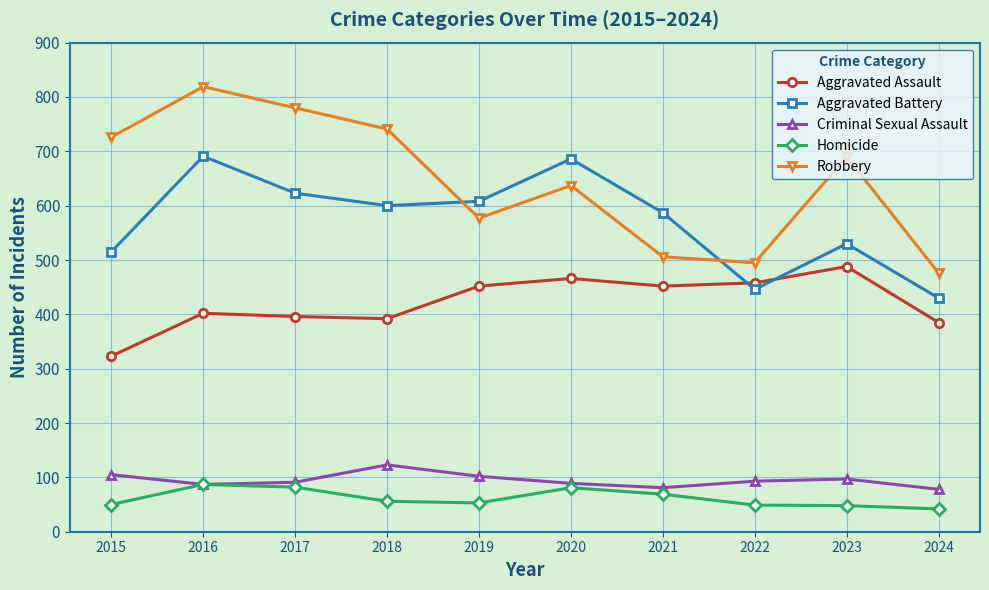

True or false: Aggravated Assault and Homicide intersect in this chart.

False